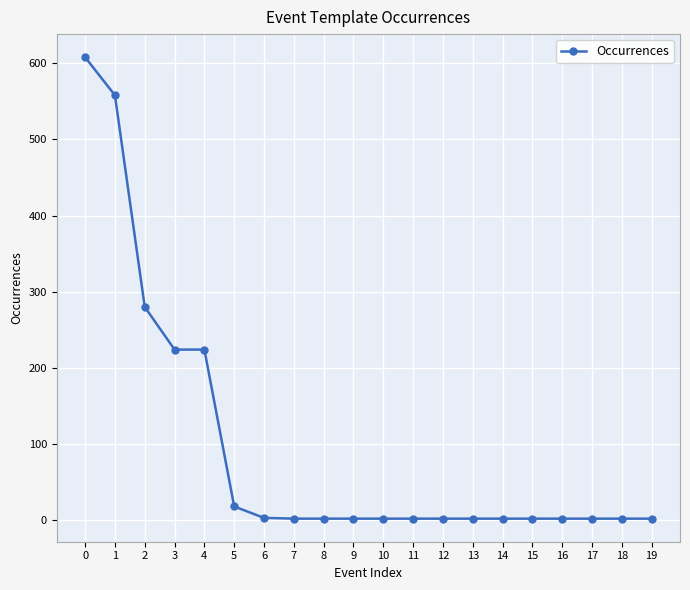

What is the difference between the second highest and minimum values?

556